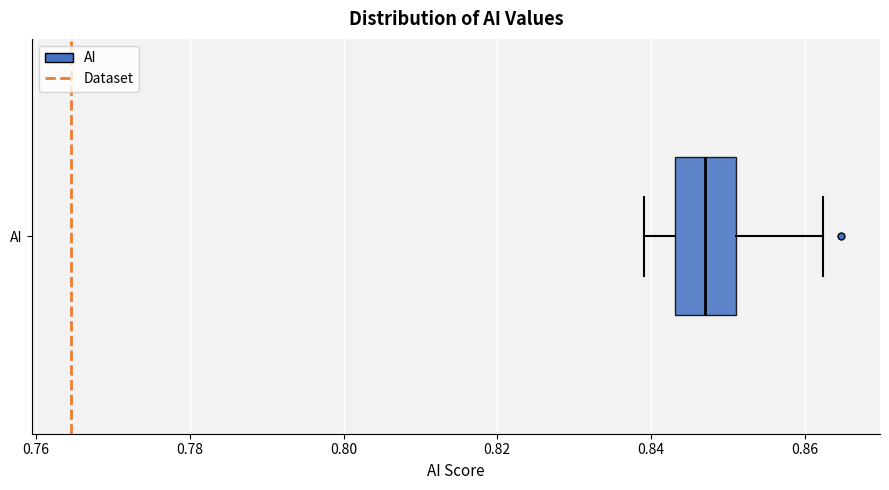

Transcribe this box plot: give where the median line is, the range the box spans, and where the two whiskers end, as read against the x-axis. The values are not printed on the chart, so give them approximately, as read against the axis.

median 0.848, box 0.844 to 0.852, whiskers 0.840 to 0.862